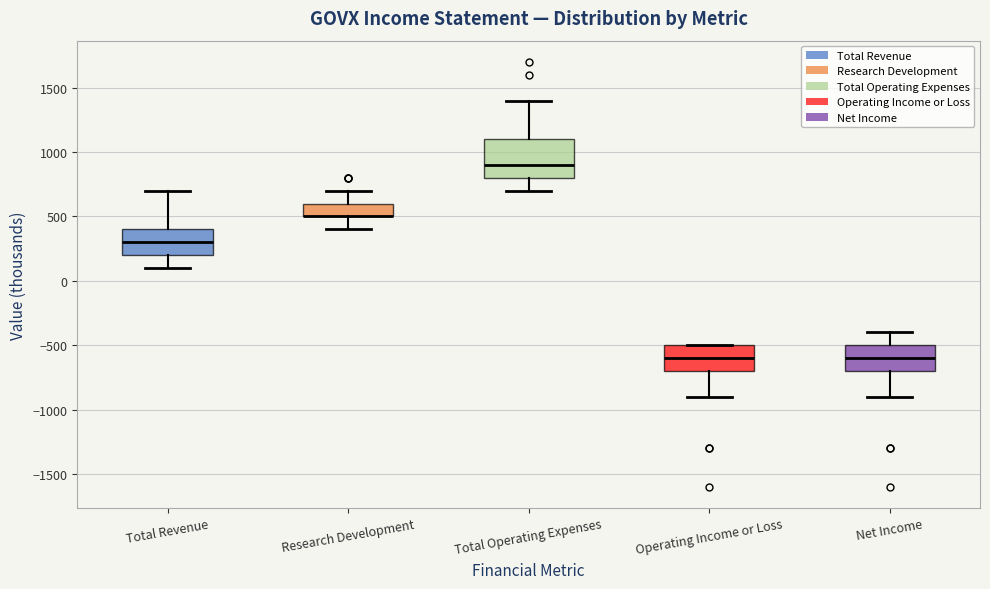

Reading left to right, read every box against the y-axis: the position of its median line, the range the box covers, and the ends of its whiskers. The values are not printed on the chart, so give them approximately, as read against the axis.

Total Revenue: median 300, box 200 to 400, whiskers 100 to 700
Research Development: median 500 (drawn on the box's lower edge), box 500 to 600, whiskers 400 to 700
Total Operating Expenses: median 900, box 800 to 1100, whiskers 700 to 1400
Operating Income or Loss: median -600, box -700 to -500, whiskers -900 to -500
Net Income: median -600, box -700 to -500, whiskers -900 to -400